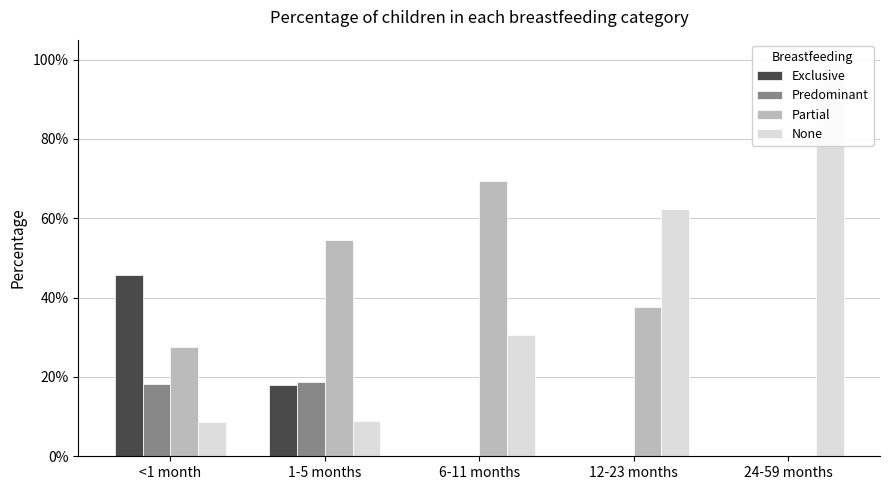

At 1-5 months, list the series in order from smallest to largest.

None, Exclusive, Predominant, Partial